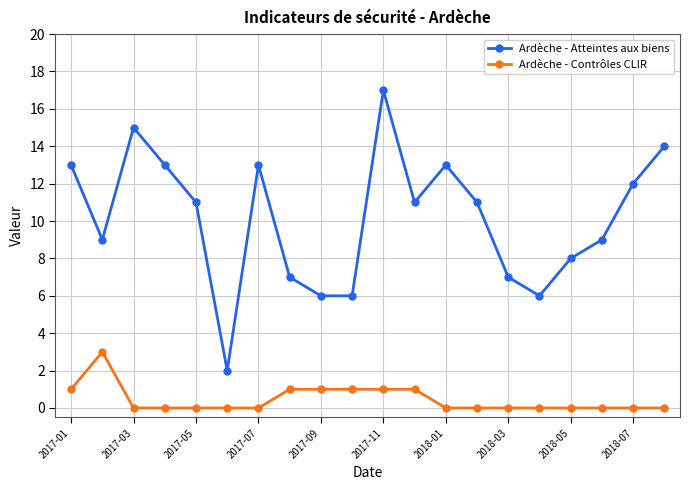

How many lines are shown in the chart?

2